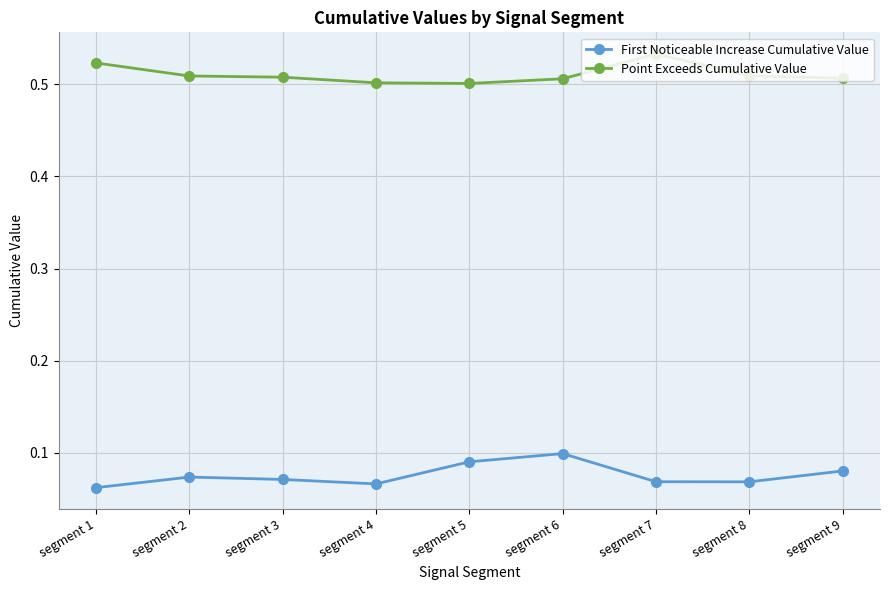

Count the First Noticeable Increase Cumulative Value values in the range 0 to 1.

9